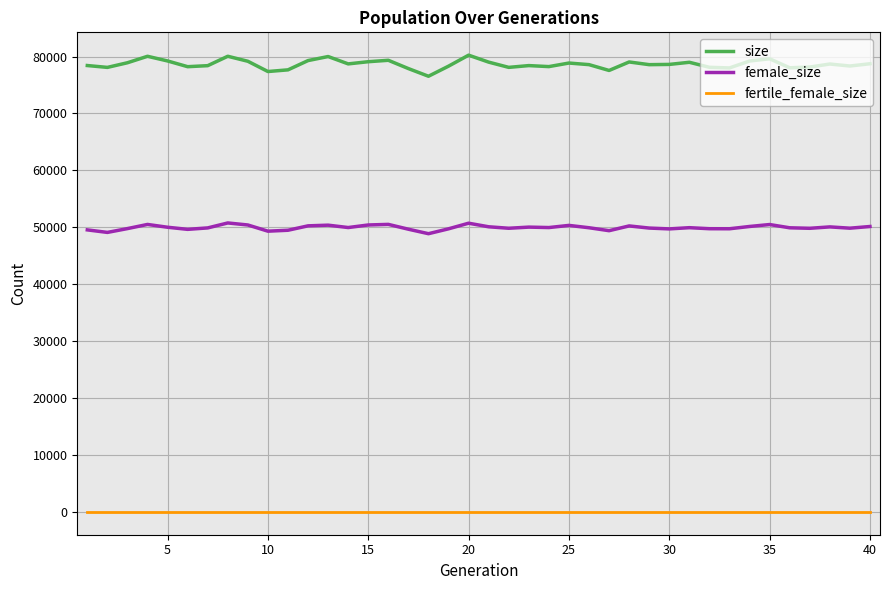

List the series in order of their peak value, lowest first.

fertile_female_size, female_size, size